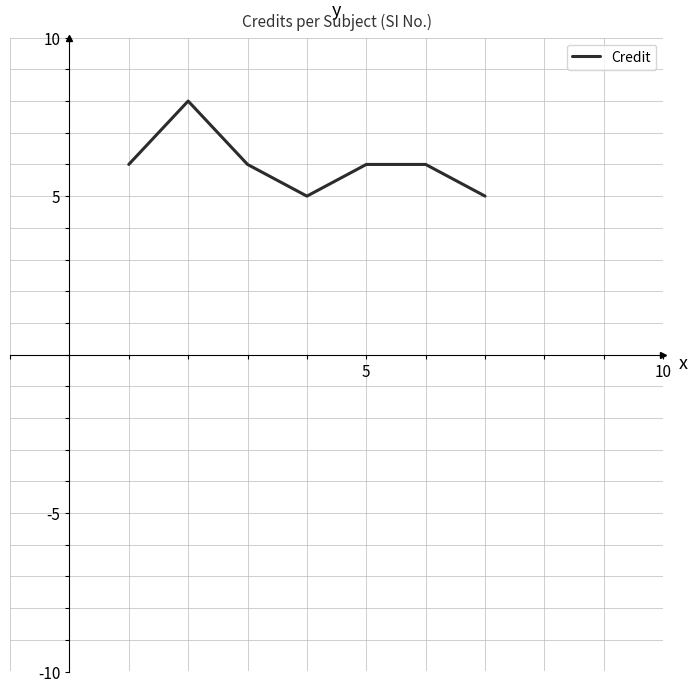

True or false: the data has more than 0 interior local peaks.

True